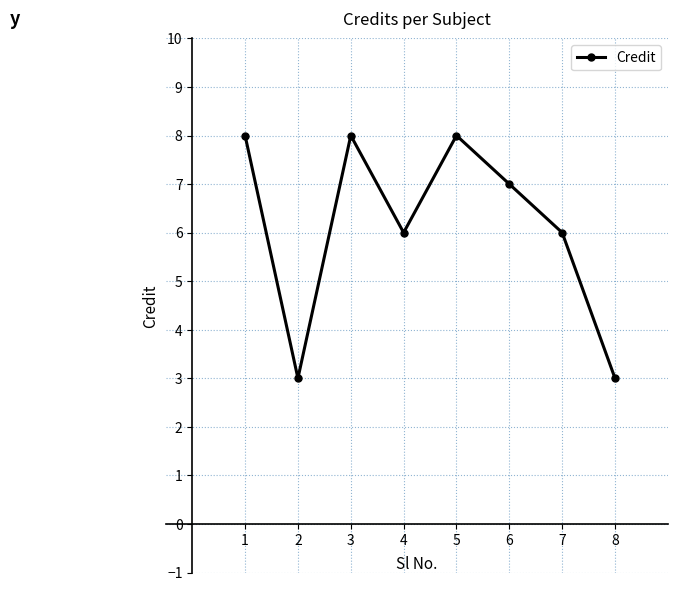

What is the value of the 1st point from the left?

8